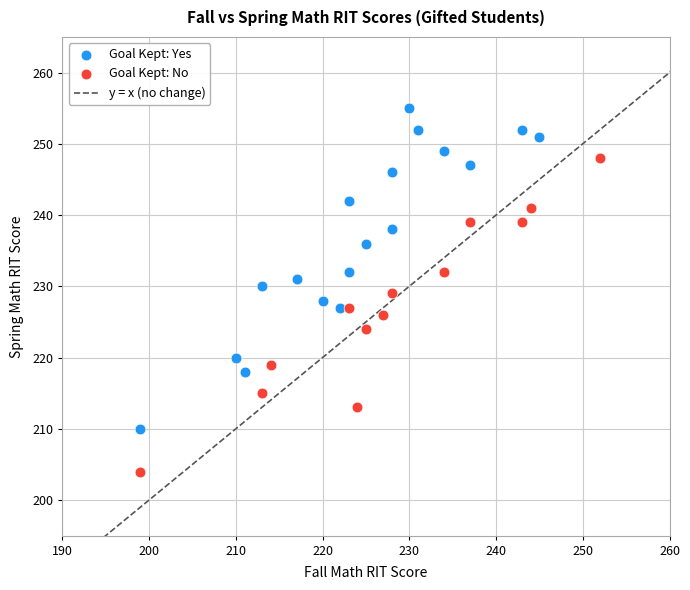

Which series reaches the minimum Y coordinate?

Goal Kept: No